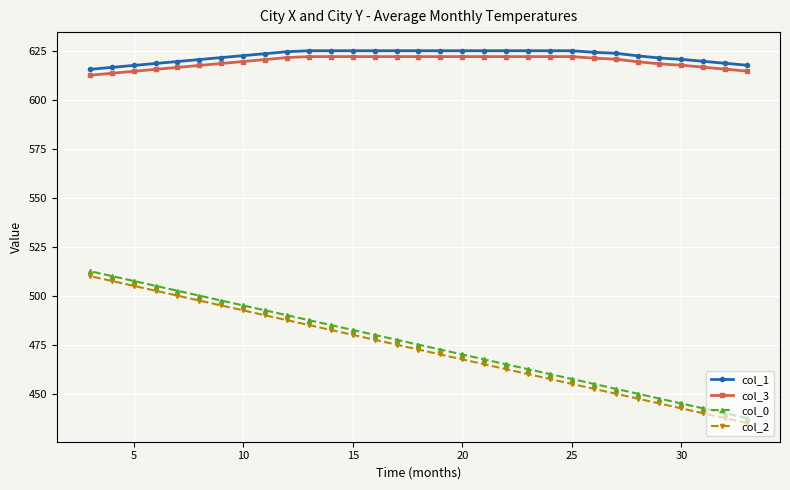

At how many categories does at least one series exceed 560?

31